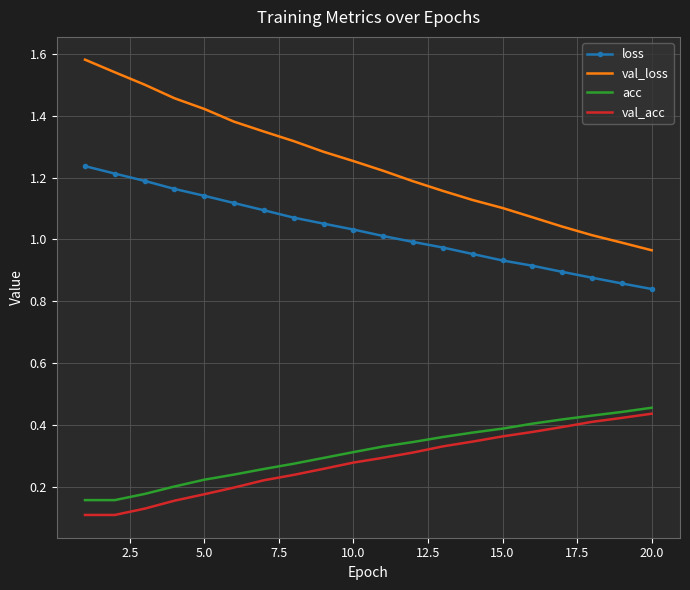

Which series has the widest spread of values?

val_loss